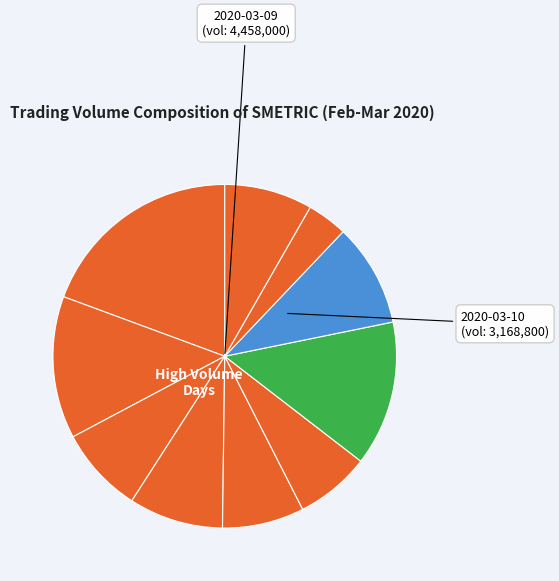

Which slice is the largest?

2020-02-28